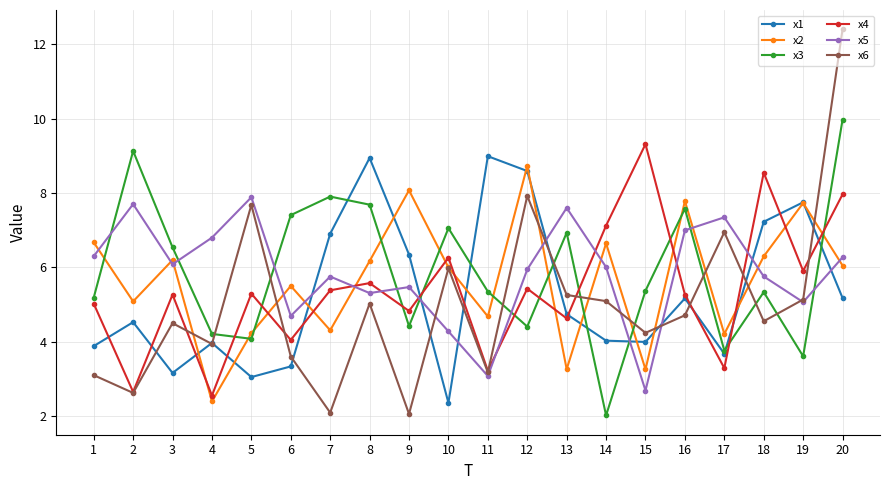

How many times do x2 and x1 cross each other?

12